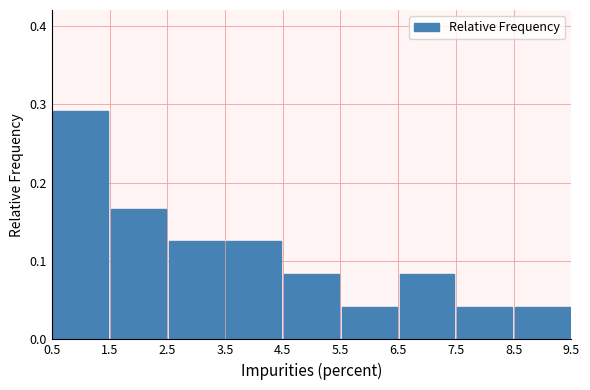

How tall is the bar that spans 8.5 to 9.5 on the x-axis? The values are not printed on the chart, so give them approximately, as read against the axis.

0.04